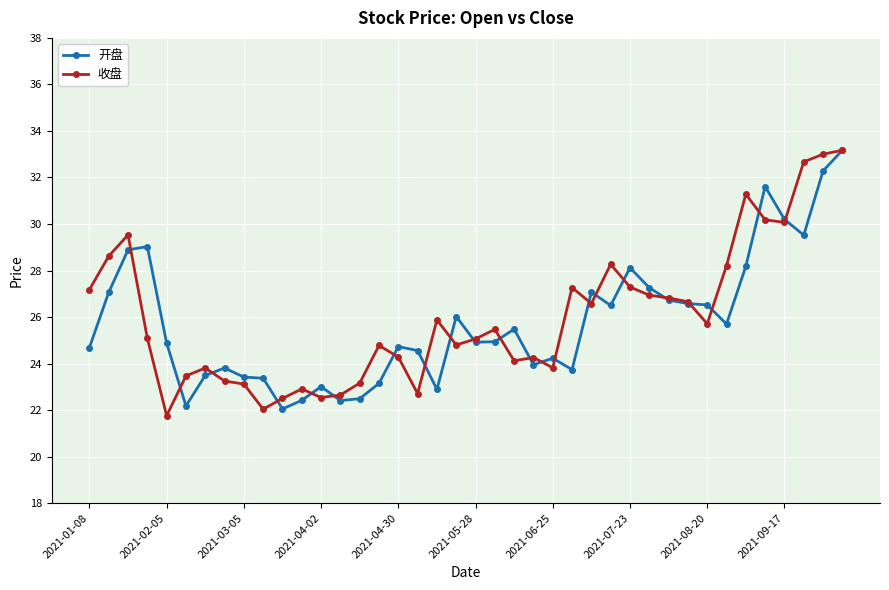

Rank the series by their average value, from highest to lowest.

收盘, 开盘